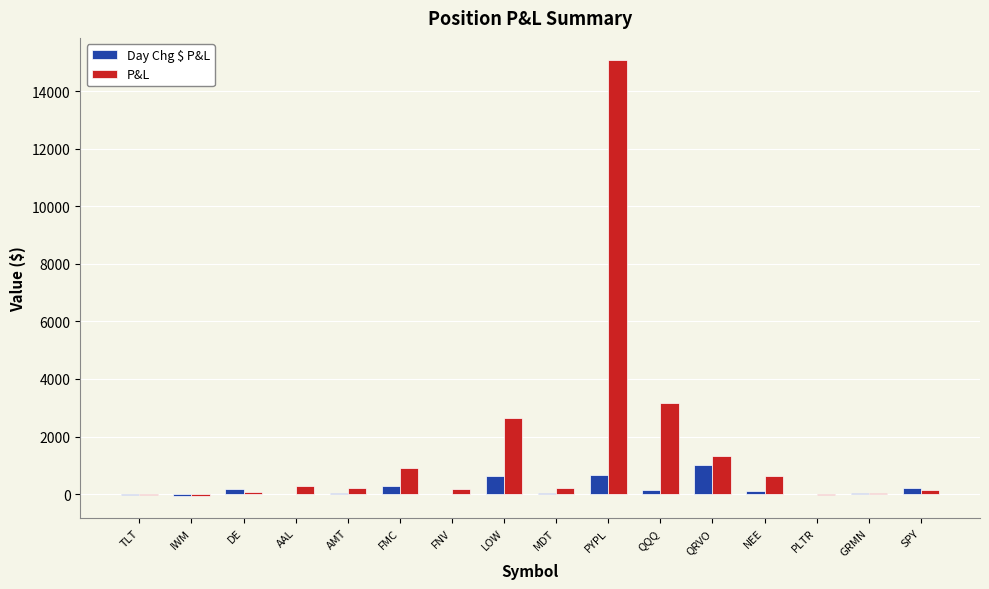

True or false: P&L has a value of 4026.1 at PYPL.

False